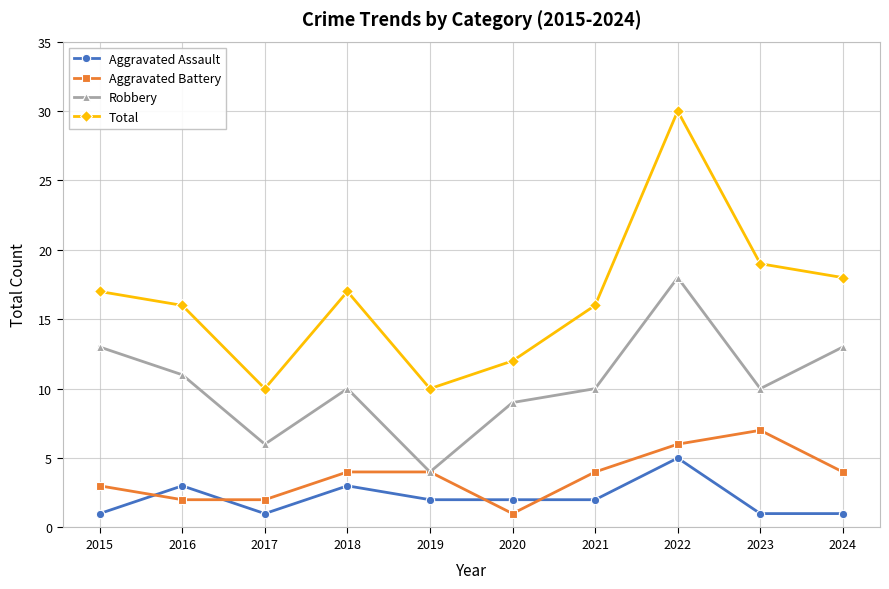

Count the Aggravated Assault values in the range 1 to 3.

9